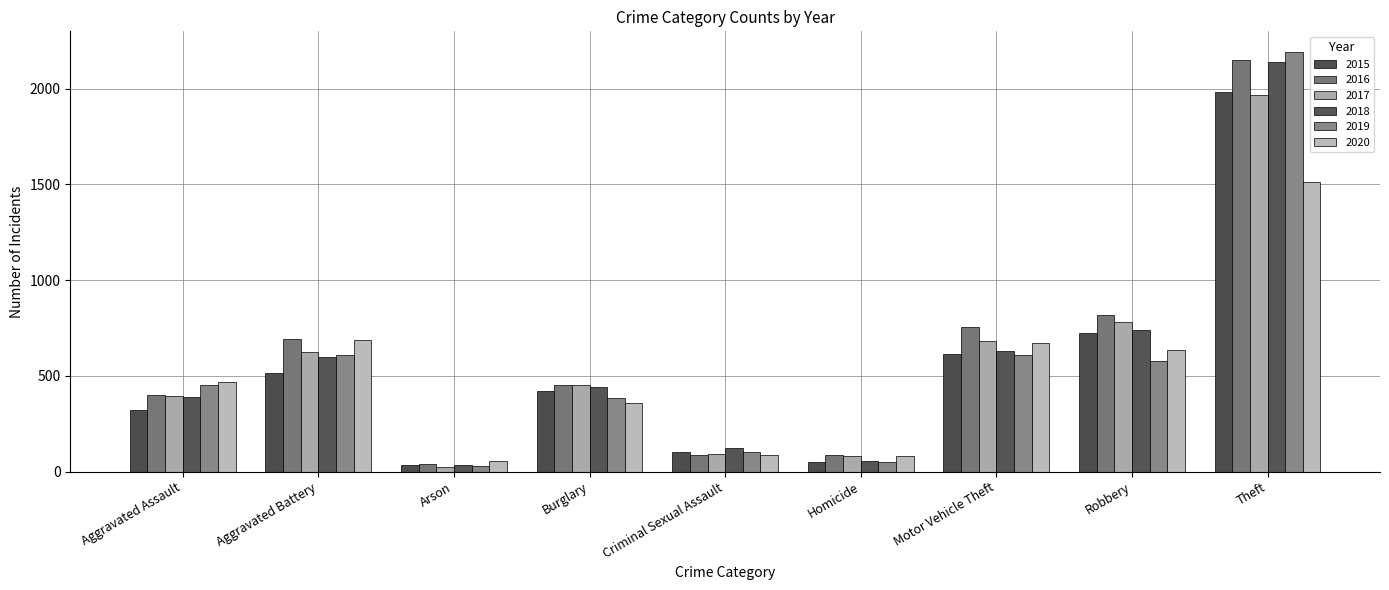

What is the spread (max minus min) of values at Aggravated Assault?

143